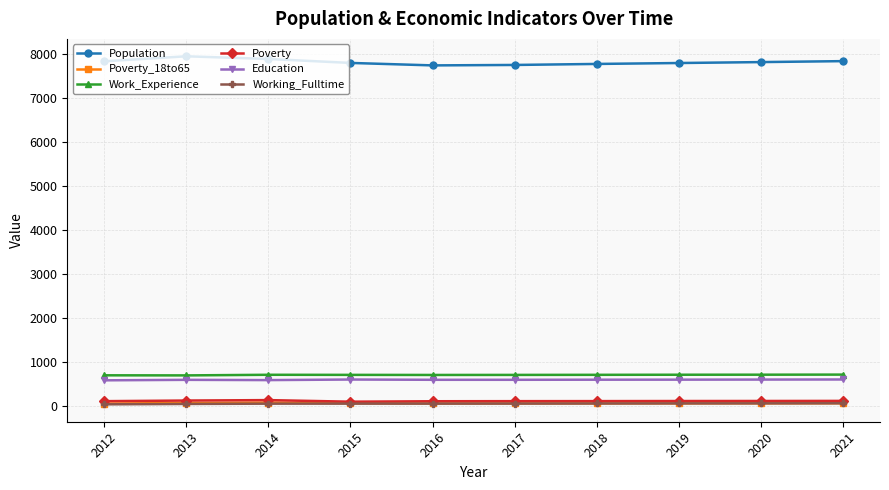

Which series has the largest range (max minus min)?

Population